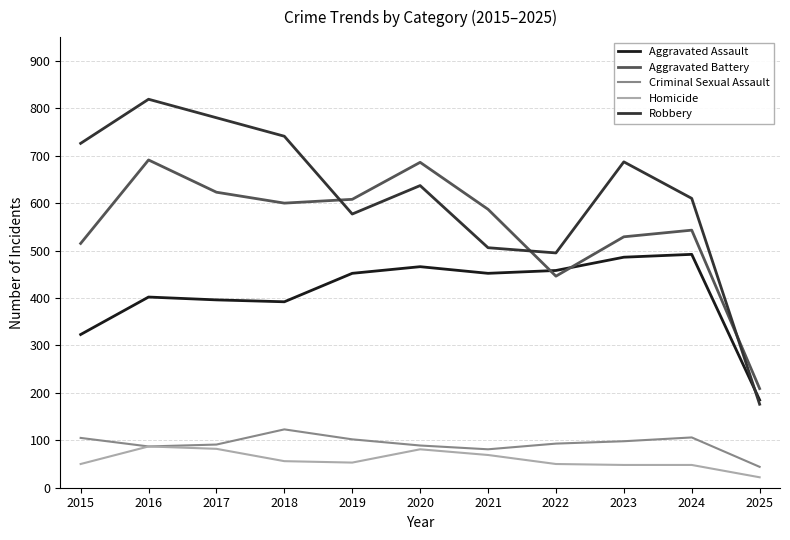

True or false: Aggravated Battery and Criminal Sexual Assault cross at least once.

False